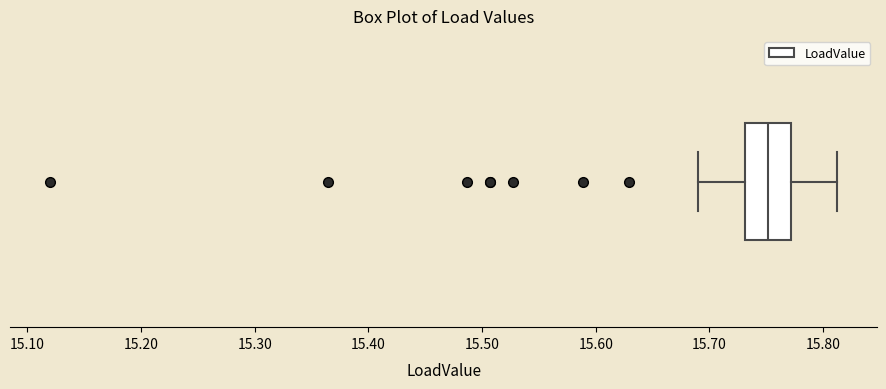

Where does the left whisker of the box end on the x-axis? The values are not printed on the chart, so give them approximately, as read against the axis.

15.69